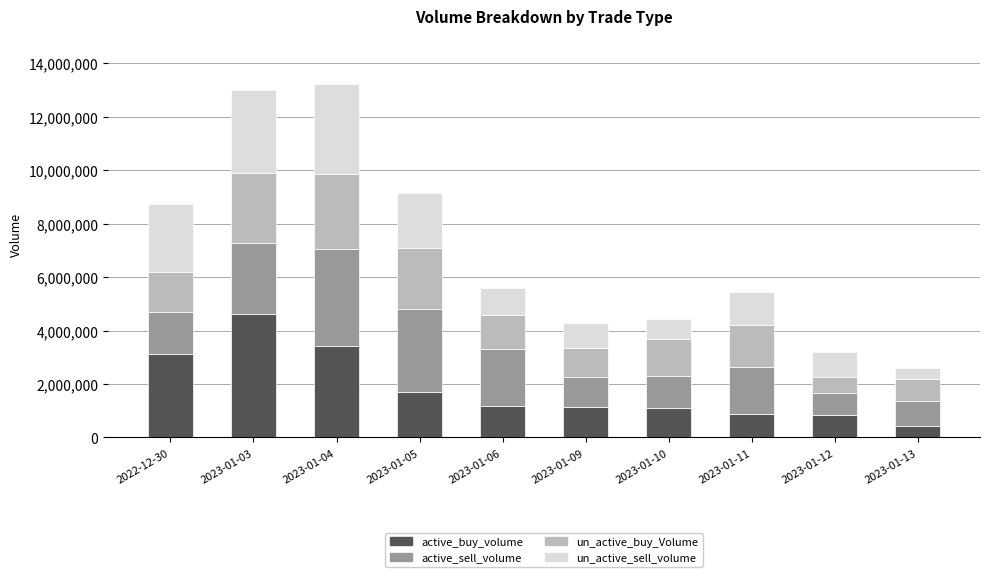

What is the sum of all active_buy_volume values?

18433448